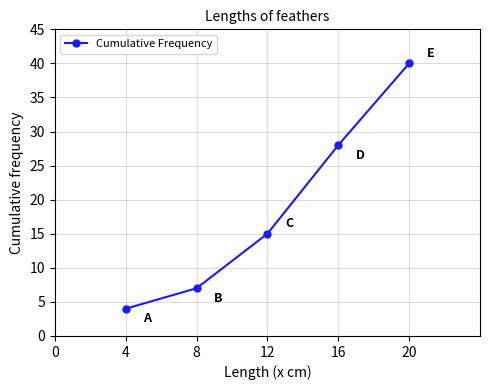

At which label is the value closest to 22?

16